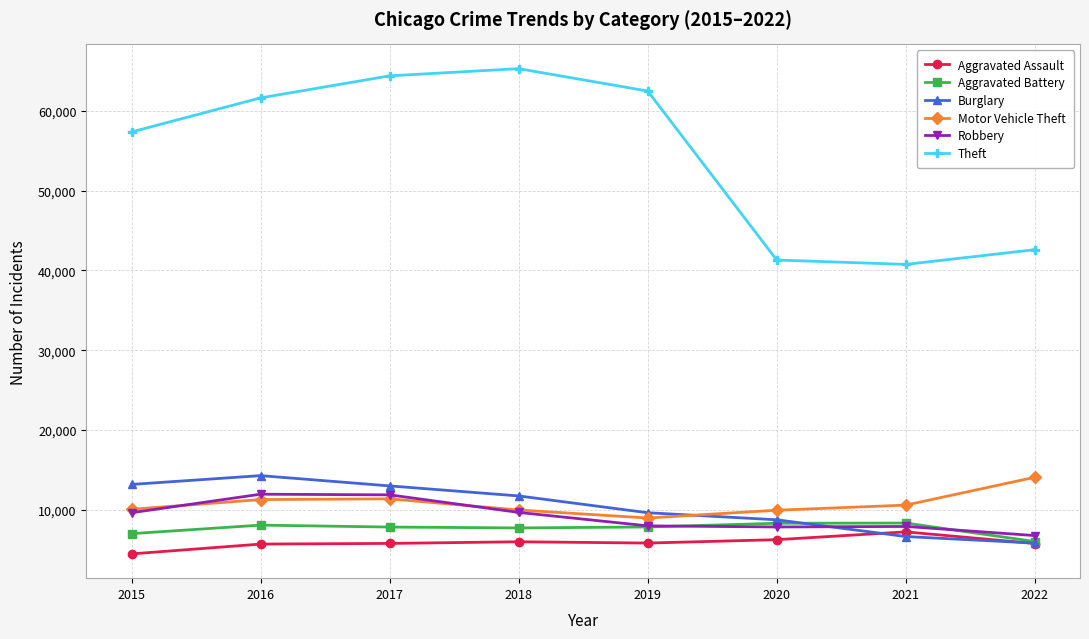

Is the value of Motor Vehicle Theft at 2021 greater than the value of Aggravated Battery at 2022?

Yes